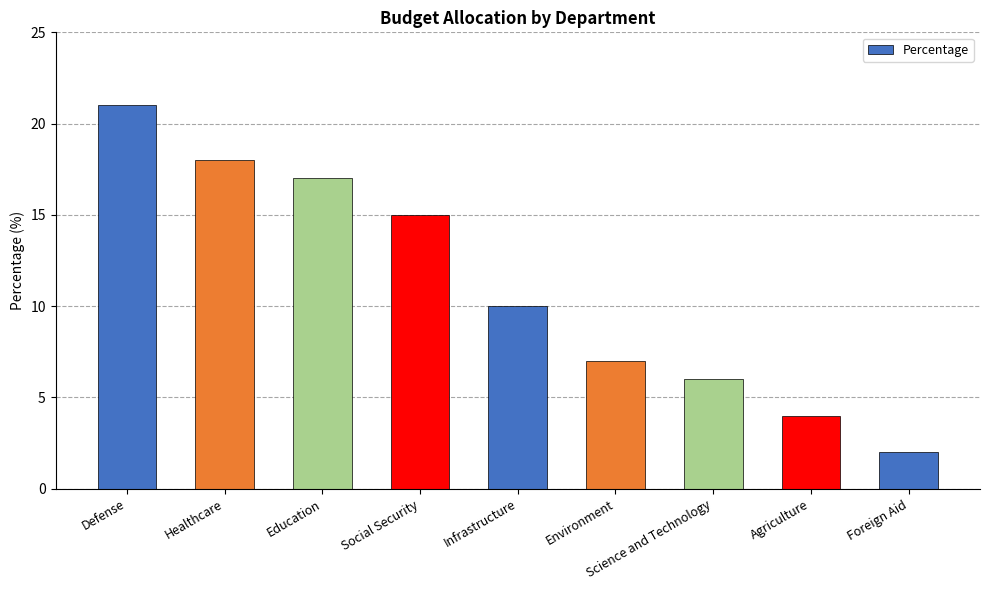

Rank the categories by value from highest to lowest.

Defense, Healthcare, Education, Social Security, Infrastructure, Environment, Science and Technology, Agriculture, Foreign Aid